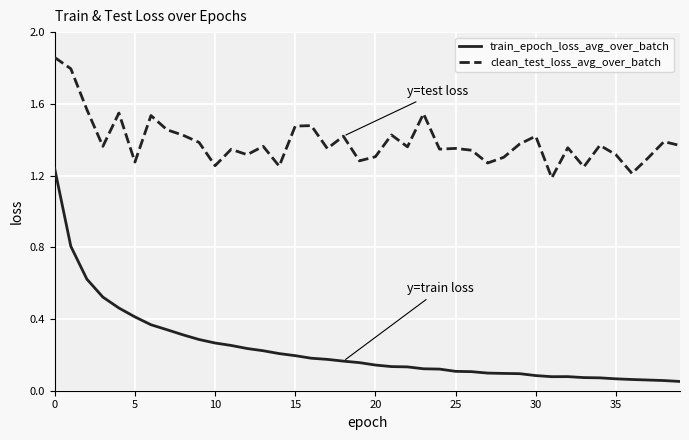

At how many categories does at least one series exceed 0?

40